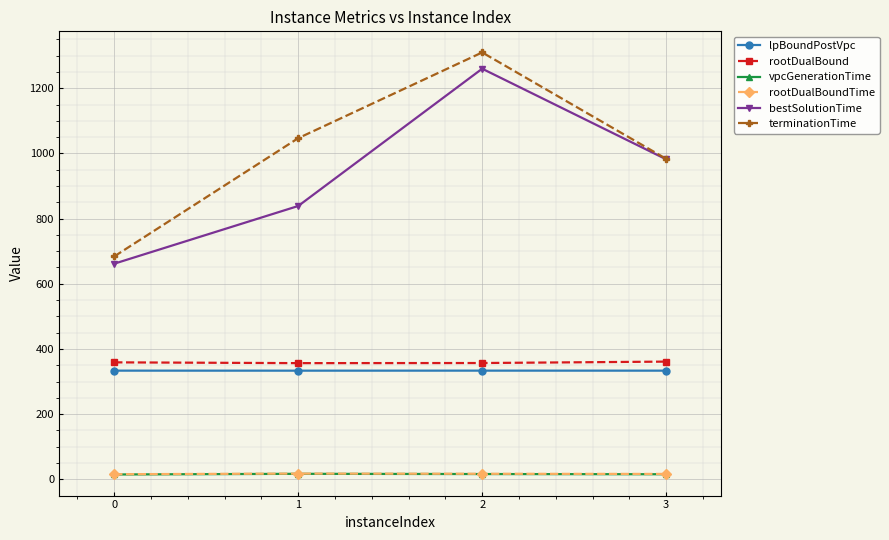

What is the minimum value shown in the chart?

14.8